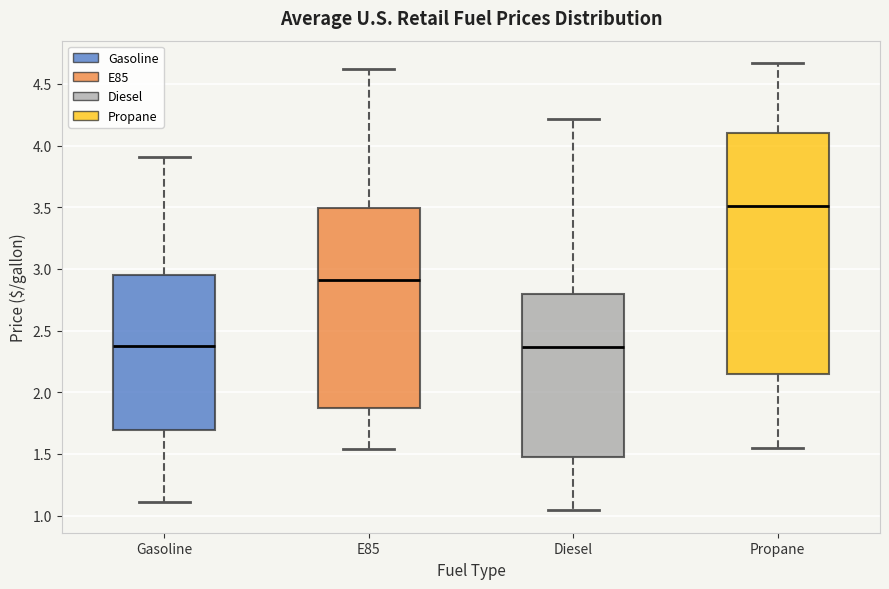

Comparing the boxes themselves (not the whiskers), which one is the tallest?

Propane